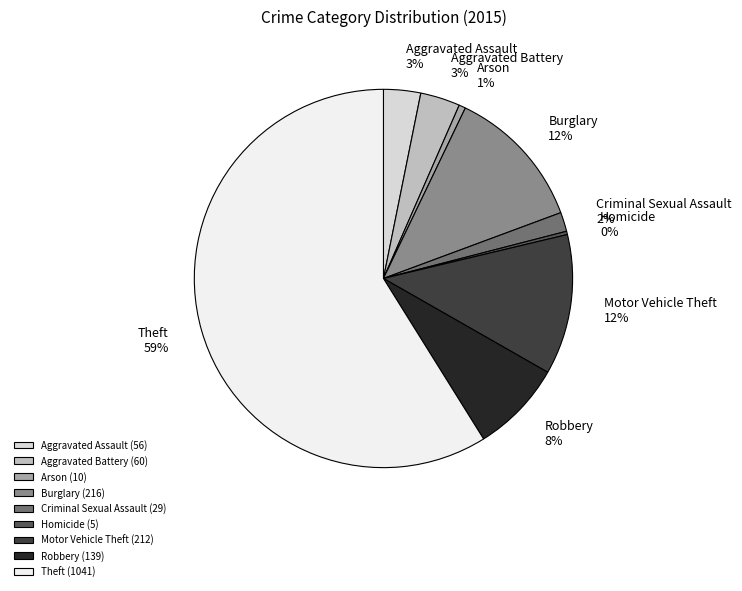

Count the number of slices in the pie.

9